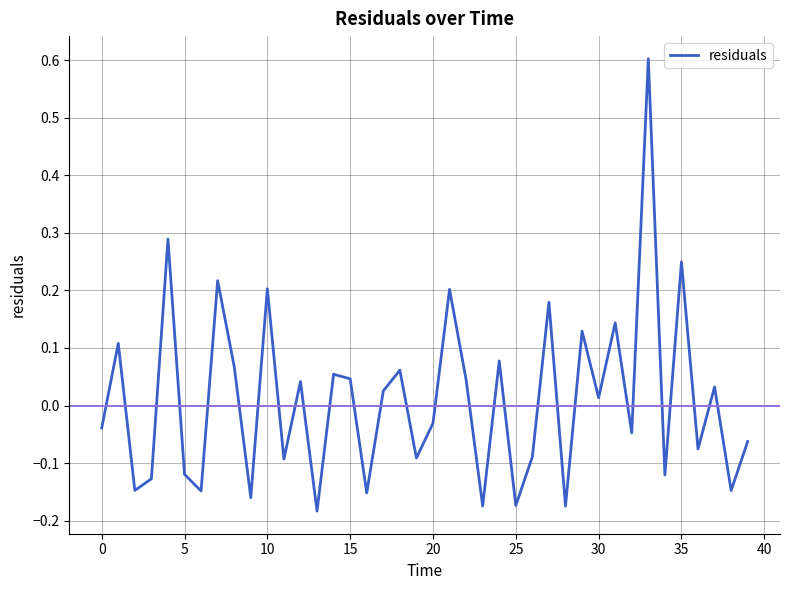

How many values are below zero?

20